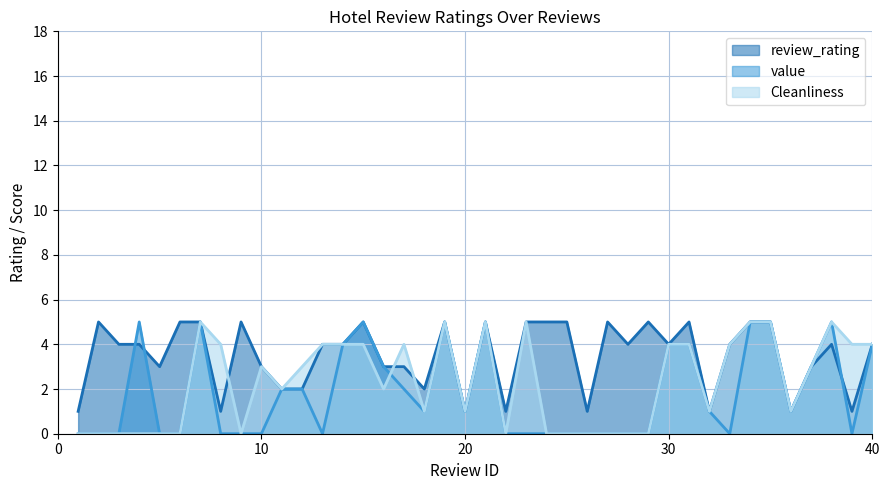

At which category is the sum across all series the highest?

7